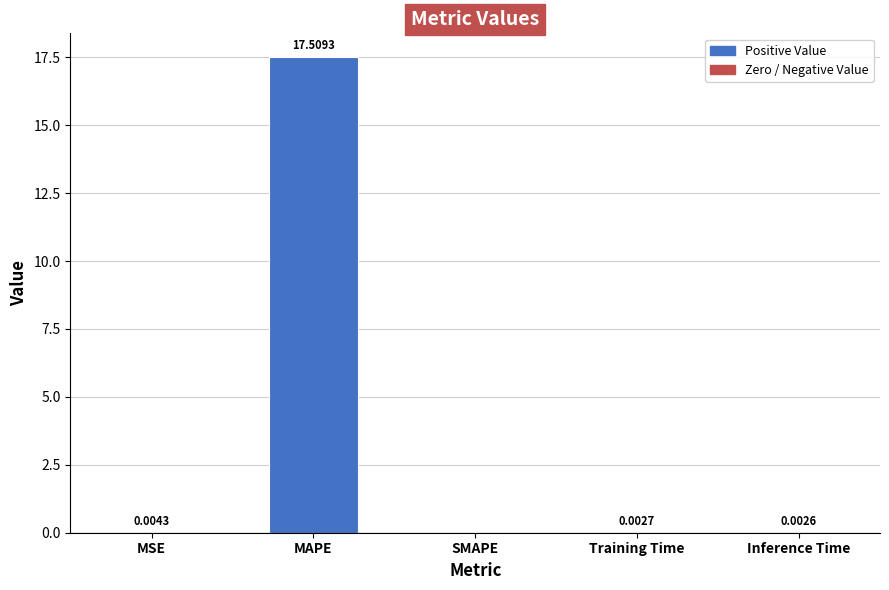

What is the sum of the values at Training Time and MAPE?

17.5